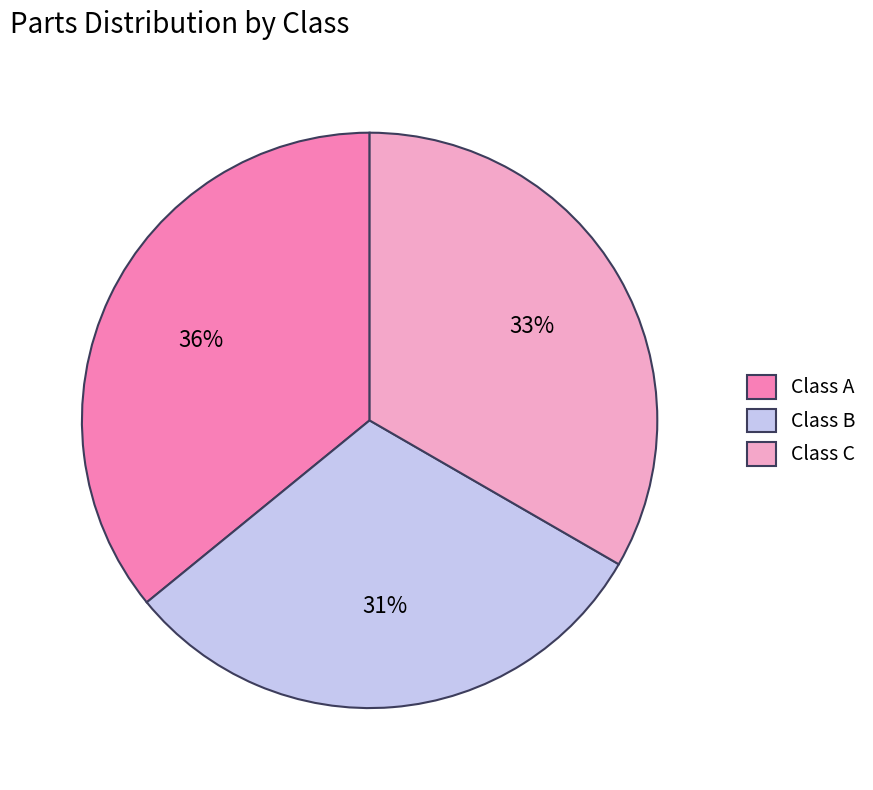

True or false: Class A accounts for 48% of the total.

False